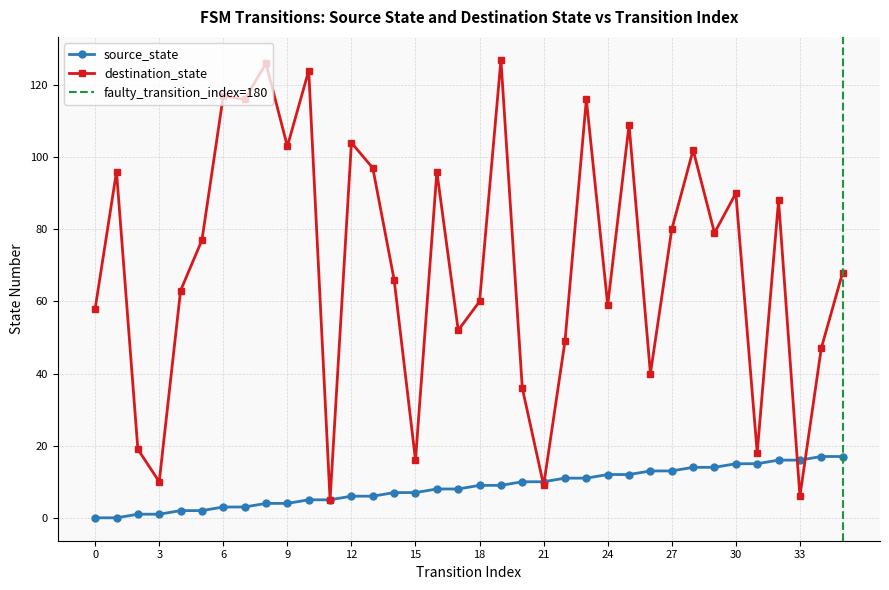

The source_state series shows 3 at 16. True or false?

False